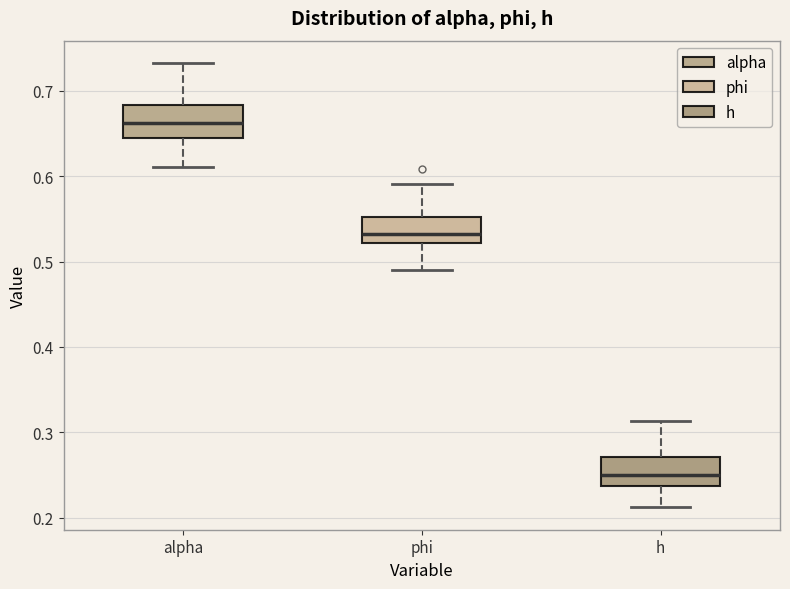

Which box has the lowest median line?

h